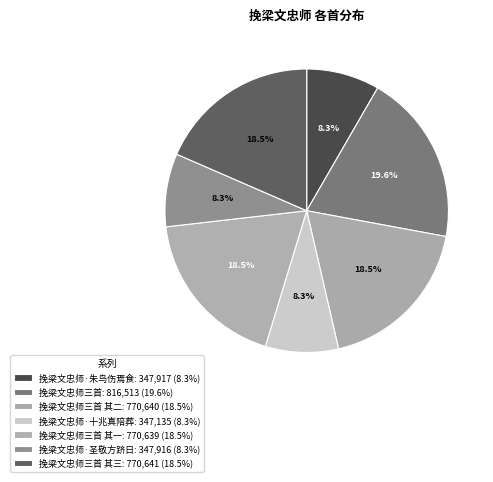

To the nearest percent, what is the average slice percentage?

14%